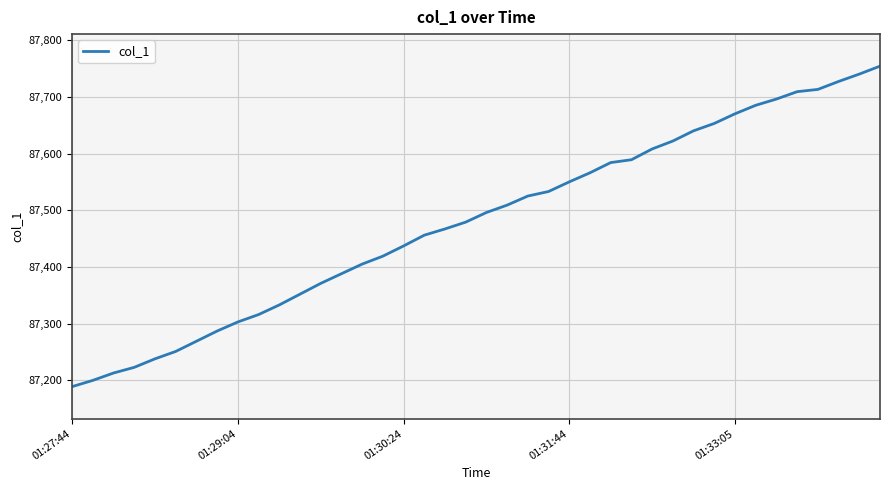

What is the greatest value displayed?

87754